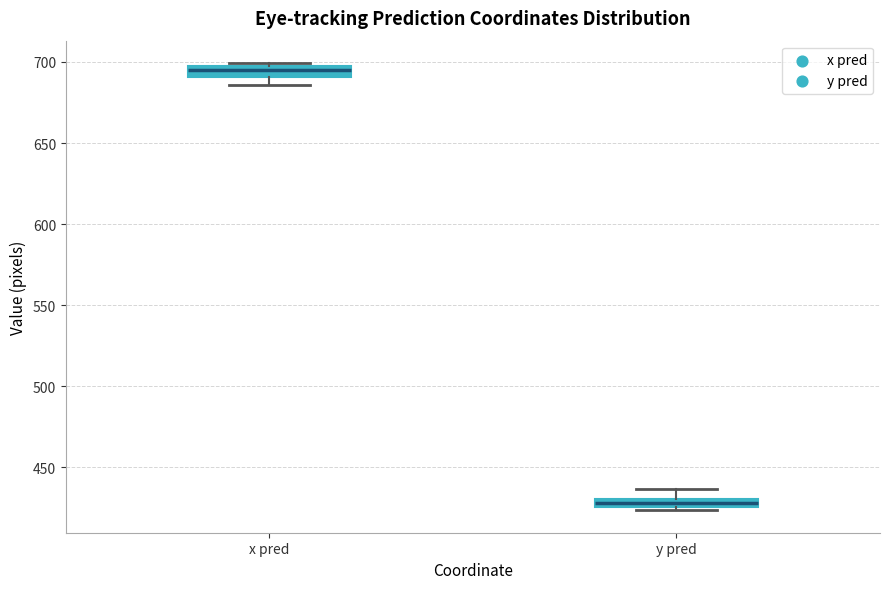

Which box's median line is the lowest?

y pred